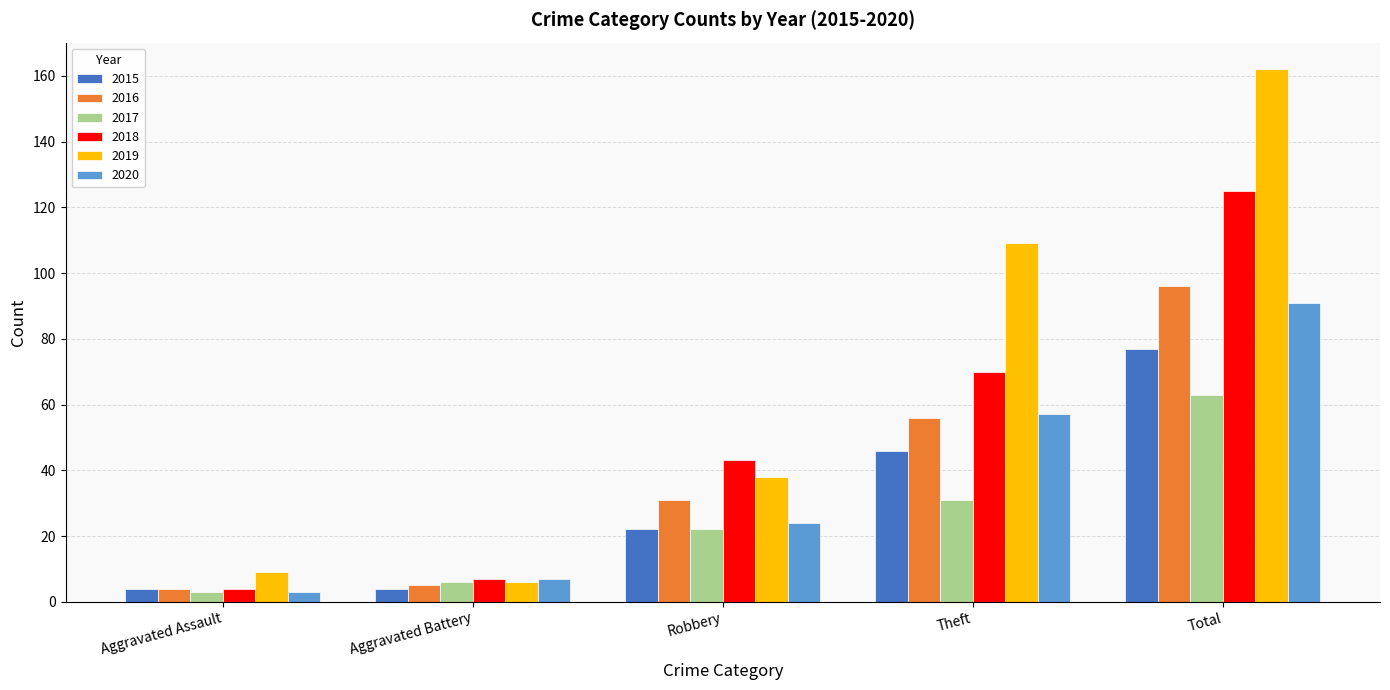

Reading left to right, what are all the values shown in this chart?

2015: Aggravated Assault=4	Aggravated Battery=4	Robbery=22	Theft=46	Total=77
2016: Aggravated Assault=4	Aggravated Battery=5	Robbery=31	Theft=56	Total=96
2017: Aggravated Assault=3	Aggravated Battery=6	Robbery=22	Theft=31	Total=63
2018: Aggravated Assault=4	Aggravated Battery=7	Robbery=43	Theft=70	Total=125
2019: Aggravated Assault=9	Aggravated Battery=6	Robbery=38	Theft=109	Total=162
2020: Aggravated Assault=3	Aggravated Battery=7	Robbery=24	Theft=57	Total=91